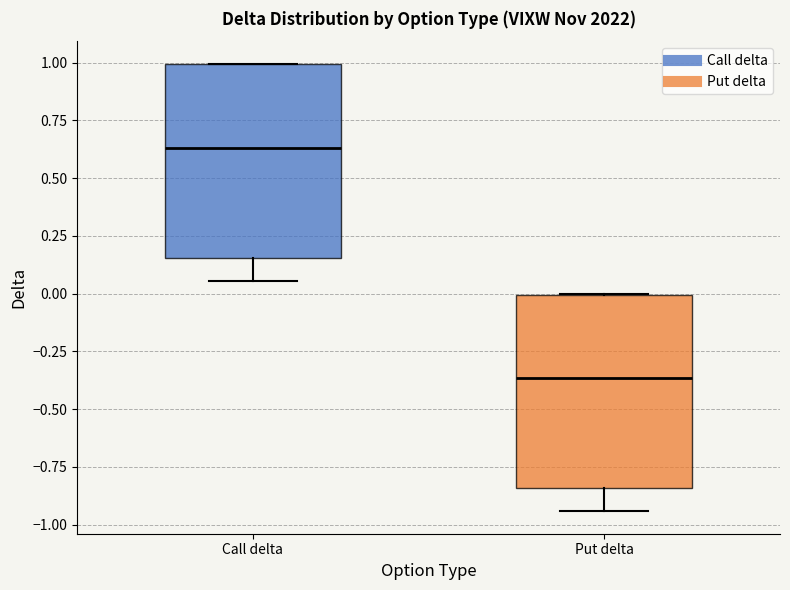

Where does the median line of the box for Call delta sit on the y-axis? The values are not printed on the chart, so give them approximately, as read against the axis.

0.65